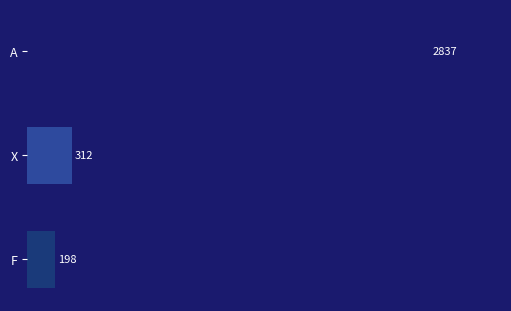

How many series are shown in this chart?

1